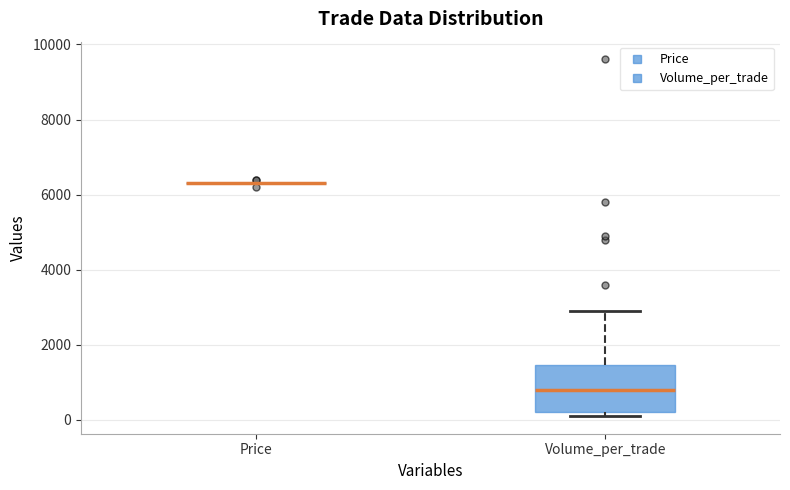

Reading left to right, transcribe this box plot: for each box, give where its median line is, the range the box spans, and where its two whiskers end, as read against the y-axis. The values are not printed on the chart, so give them approximately, as read against the axis.

Price: box collapsed to a line at 6400, whiskers 6400 to 6400
Volume_per_trade: median 800, box 200 to 1400, whiskers 200 (just below the box's lower edge) to 3000